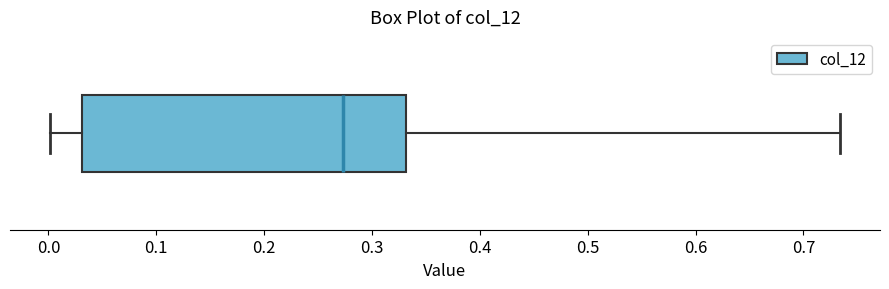

Read this box plot against the x-axis: the position of the median line, the range covered by the box, and the ends of both whiskers. The values are not printed on the chart, so give them approximately, as read against the axis.

median 0.27, box 0.03 to 0.33, whiskers 0.00 to 0.73